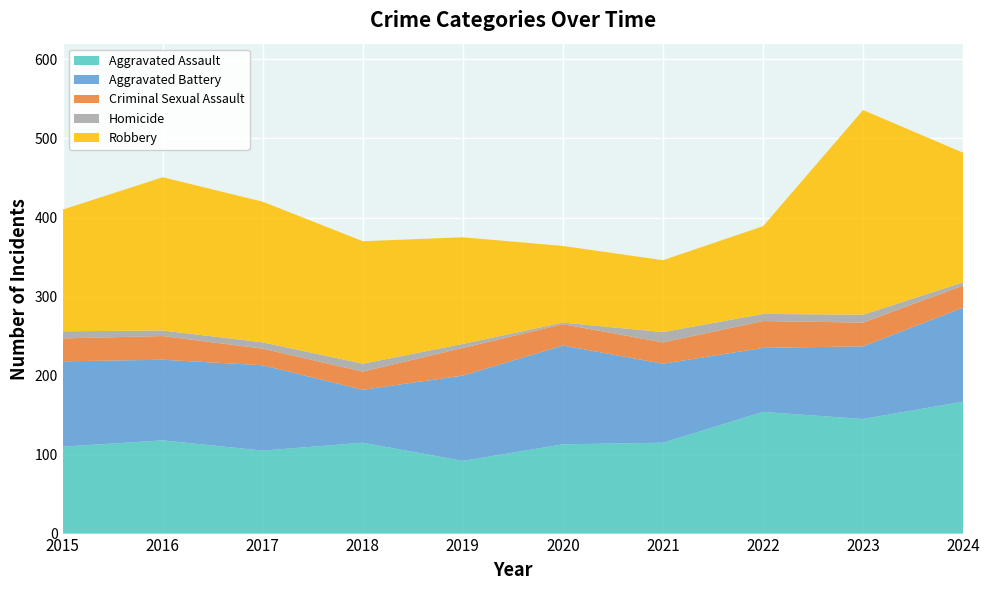

Reading left to right, extract all data points from this chart.

Aggravated Assault: 110	118	105	115	92	113	115	154	145	167
Aggravated Battery: 108	102	108	67	108	125	100	81	92	119
Criminal Sexual Assault: 29	30	21	23	35	27	27	34	30	28
Homicide: 9	7	8	10	5	2	13	9	10	4
Robbery: 154	194	178	155	135	97	91	111	259	164